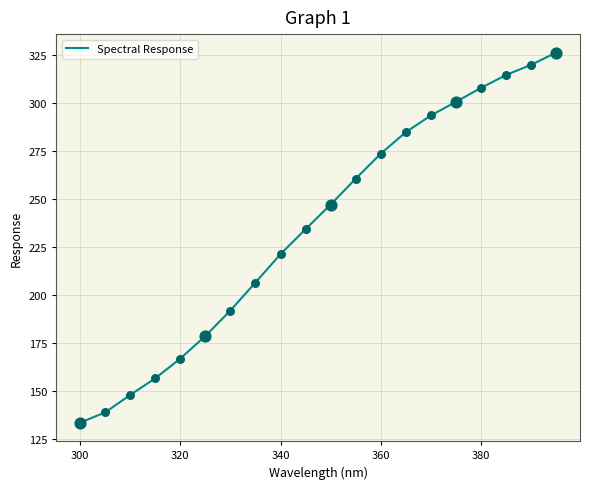

What is the minimum value shown in the chart?

133.7